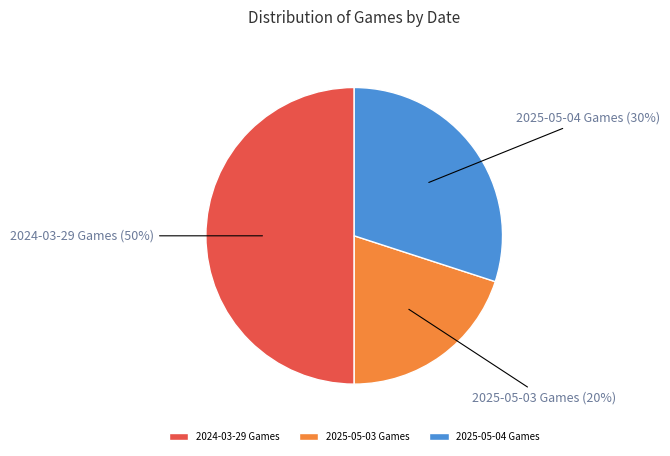

Which slice is the largest?

2024-03-29 Games